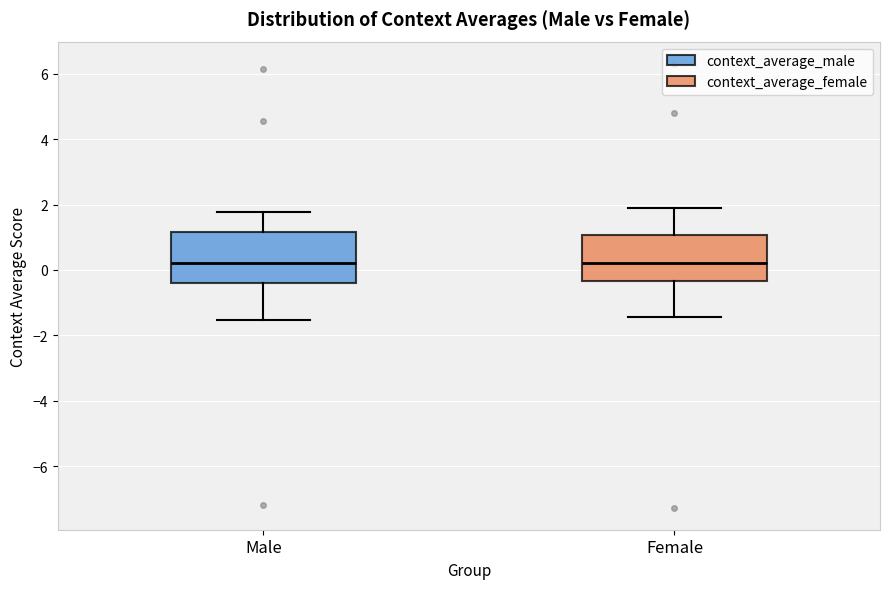

Where does the upper whisker of the box for Female end on the y-axis? The values are not printed on the chart, so give them approximately, as read against the axis.

1.8